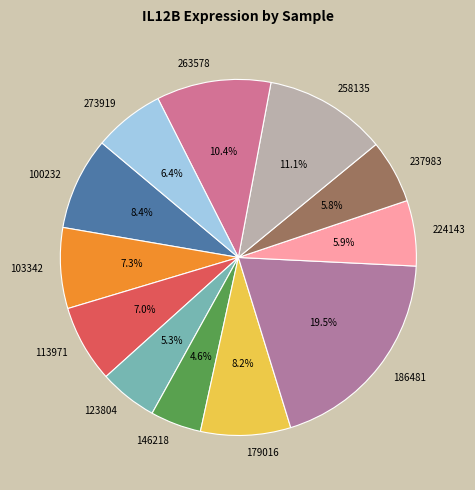

Count the number of slices in the pie.

12